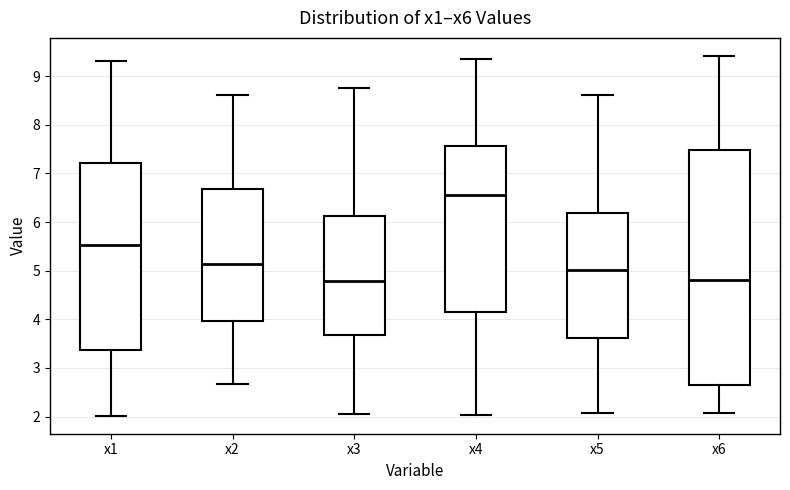

Reading left to right, transcribe this box plot: for each box, give where its median line is, the range the box spans, and where its two whiskers end, as read against the y-axis. The values are not printed on the chart, so give them approximately, as read against the axis.

x1: median 5.5, box 3.4 to 7.2, whiskers 2.0 to 9.3
x2: median 5.1, box 4.0 to 6.7, whiskers 2.7 to 8.6
x3: median 4.8, box 3.7 to 6.1, whiskers 2.1 to 8.8
x4: median 6.6, box 4.2 to 7.6, whiskers 2.0 to 9.3
x5: median 5.0, box 3.6 to 6.2, whiskers 2.1 to 8.6
x6: median 4.8, box 2.6 to 7.5, whiskers 2.1 to 9.4